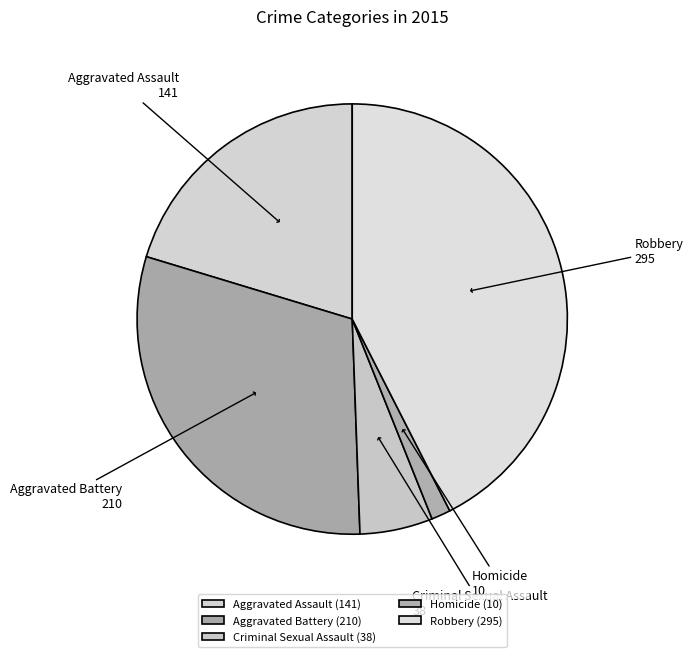

Is the sum of Robbery and Homicide greater than half?

No